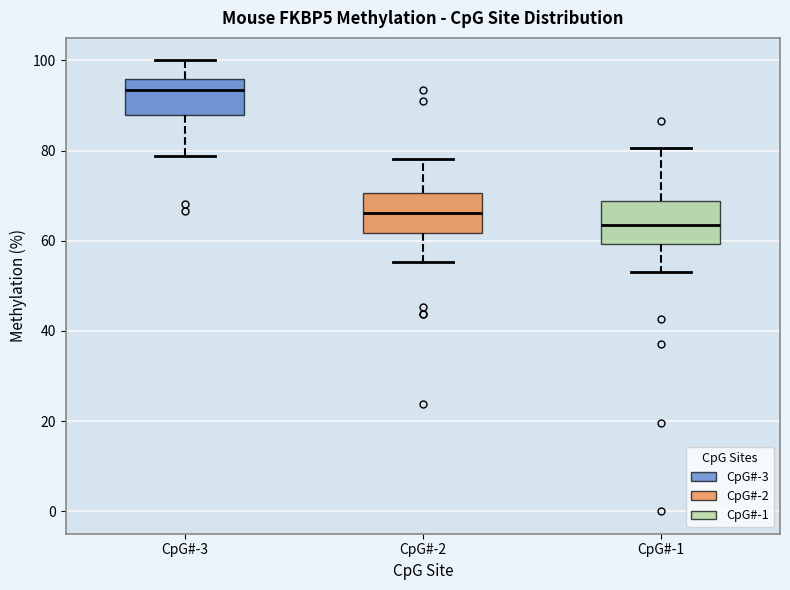

Reading left to right, read every box against the y-axis: the position of its median line, the range the box covers, and the ends of its whiskers. The values are not printed on the chart, so give them approximately, as read against the axis.

CpG#-3: median 94, box 88 to 96, whiskers 78 to 100
CpG#-2: median 66, box 62 to 70, whiskers 56 to 78
CpG#-1: median 64, box 60 to 68, whiskers 54 to 80